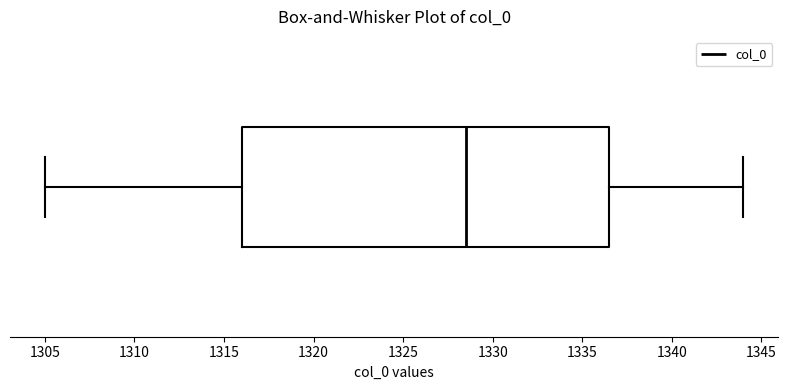

Read this box plot against the x-axis: the position of the median line, the range covered by the box, and the ends of both whiskers. The values are not printed on the chart, so give them approximately, as read against the axis.

median 1328.5, box 1316.0 to 1336.5, whiskers 1305.0 to 1344.0